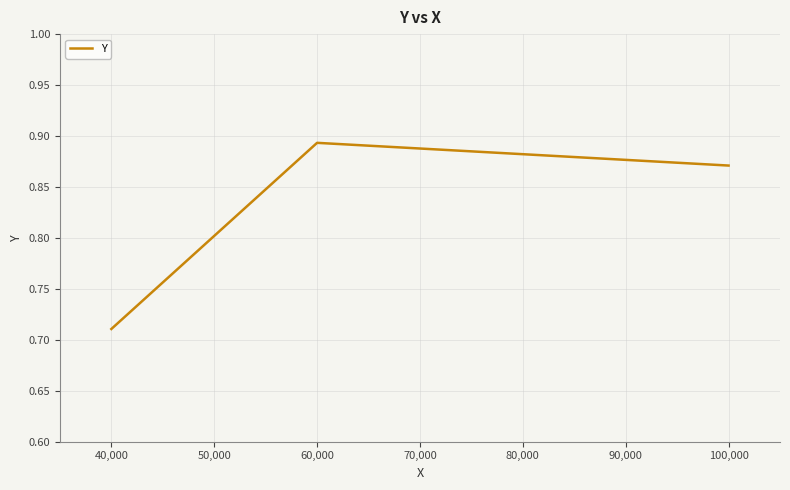

What is the sum of the values at 40,000 and 100,000?

1.6